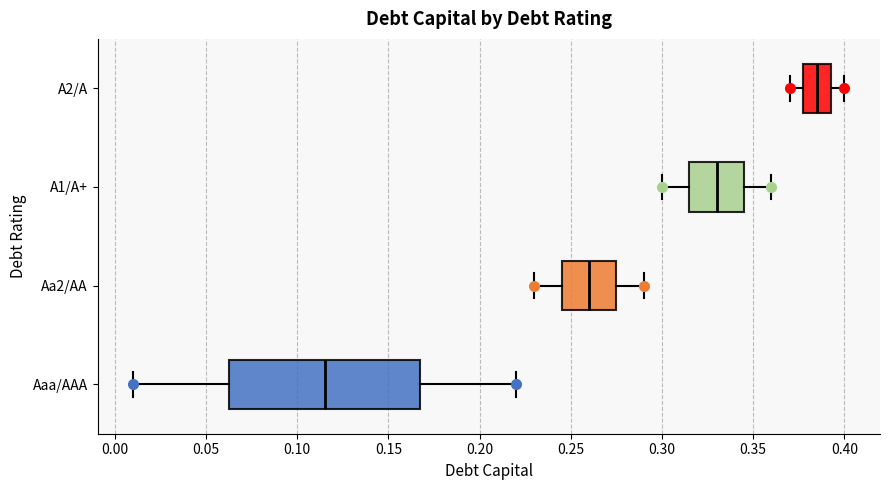

Which box's median line is the furthest to the right?

A2/A